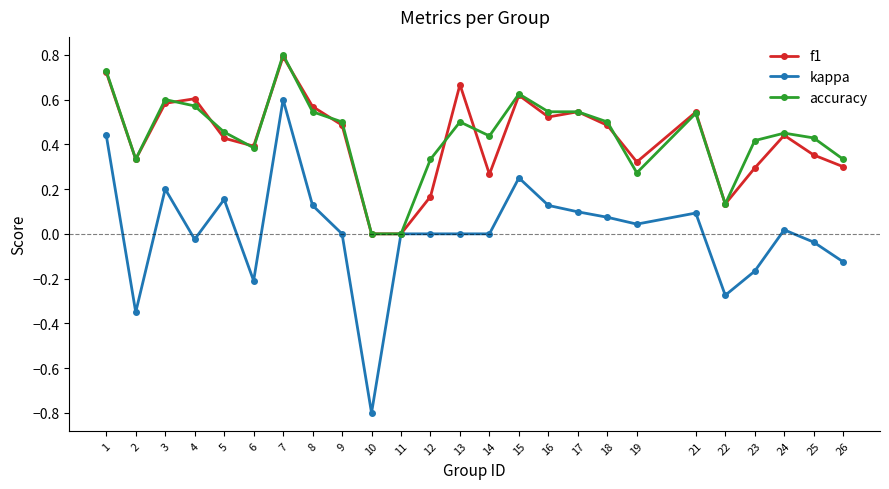

True or false: kappa has a value of -0.0 at 25.

True